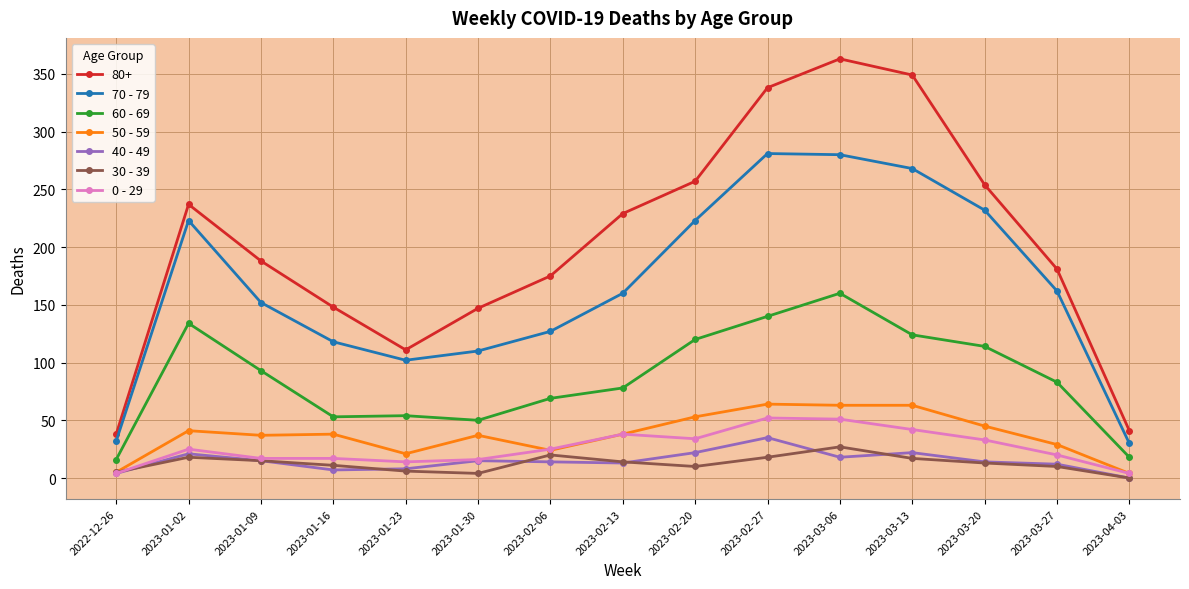

True or false: 70 - 79 and 50 - 59 cross at least once.

False